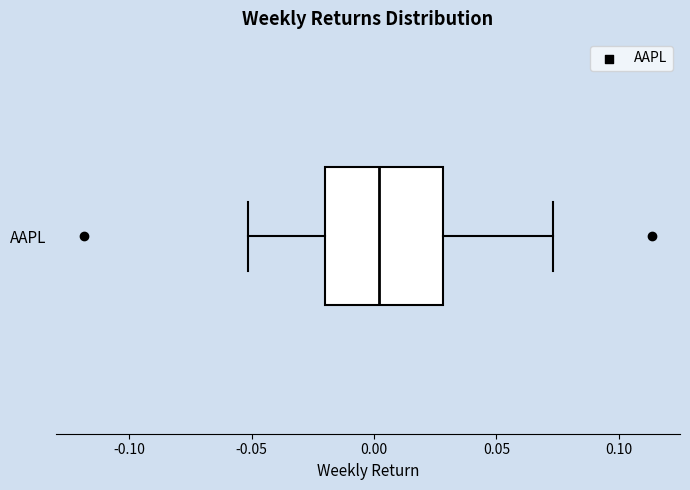

Transcribe this box plot: give where the median line is, the range the box spans, and where the two whiskers end, as read against the x-axis. The values are not printed on the chart, so give them approximately, as read against the axis.

median 0.000, box -0.020 to 0.030, whiskers -0.050 to 0.075